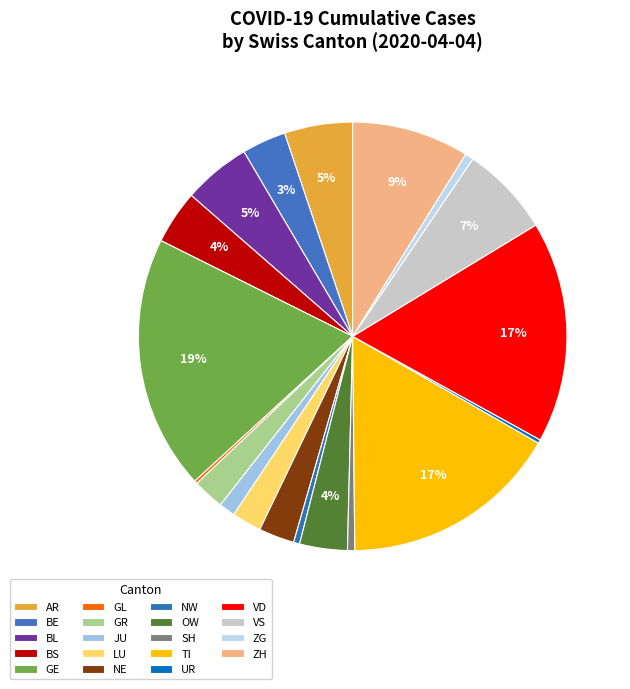

Does any single category account for the majority?

No